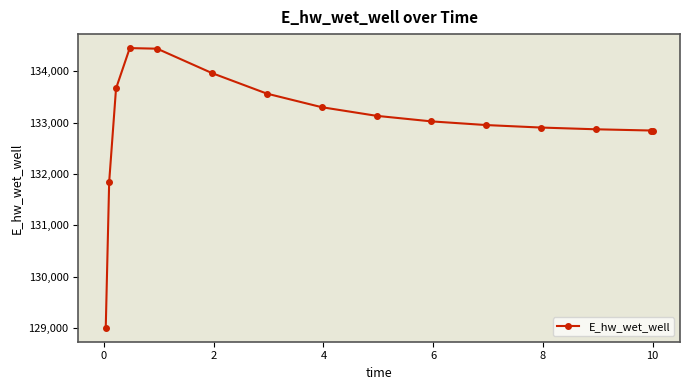

What is the minimum value shown in the chart?

129005.0